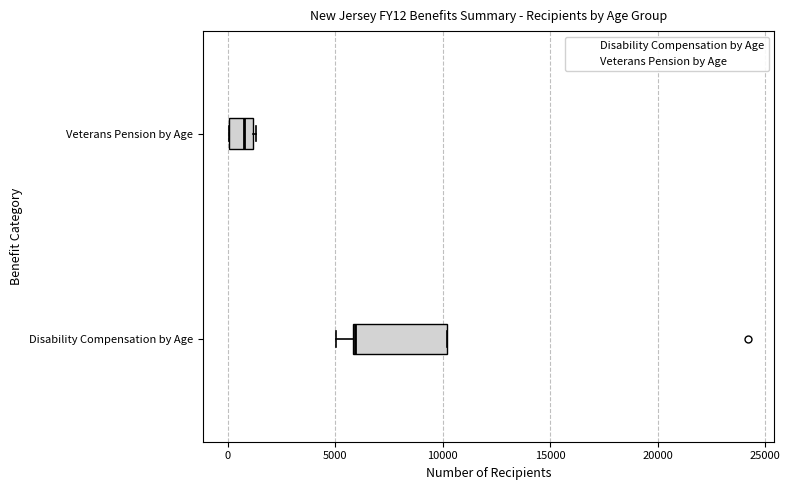

Reading bottom to top, transcribe this box plot: for each box, give where its median line is, the range the box spans, and where its two whiskers end, as read against the x-axis. The values are not printed on the chart, so give them approximately, as read against the axis.

Disability Compensation by Age: median 6000, box 6000 to 10000, whiskers 5000 to 10000
Veterans Pension by Age: median 1000 (inside the box), box 0 to 1000, whiskers 0 to 1500